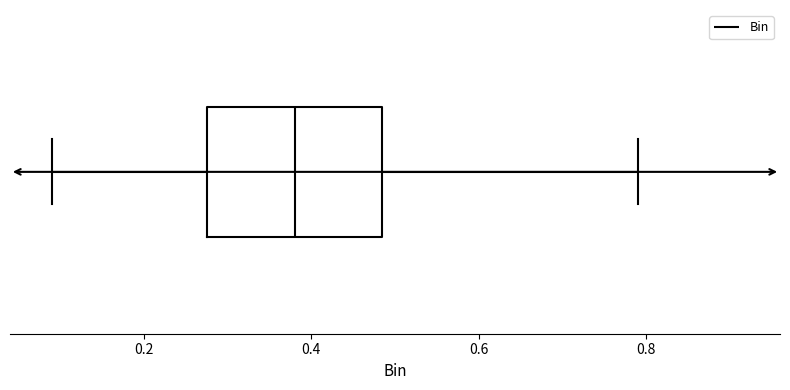

Transcribe this box plot: give where the median line is, the range the box spans, and where the two whiskers end, as read against the x-axis. The values are not printed on the chart, so give them approximately, as read against the axis.

median 0.38, box 0.28 to 0.48, whiskers 0.10 to 0.80